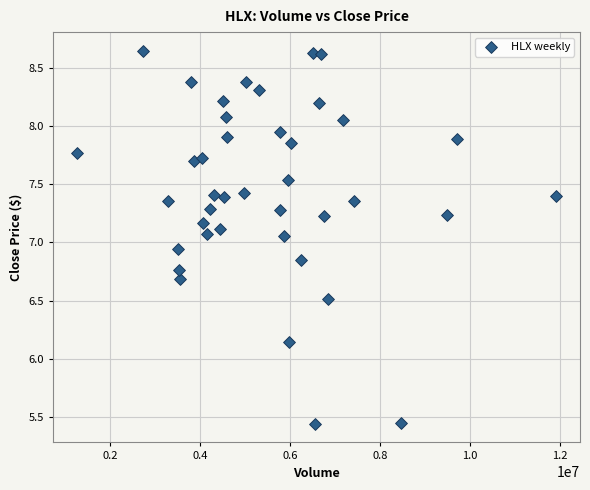

What is the range of X values (max minus min)?

10662800.0